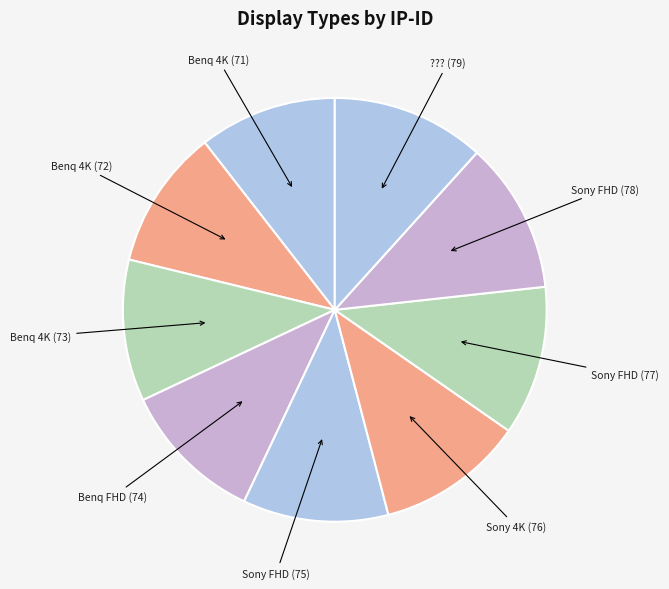

Count the number of slices in the pie.

9